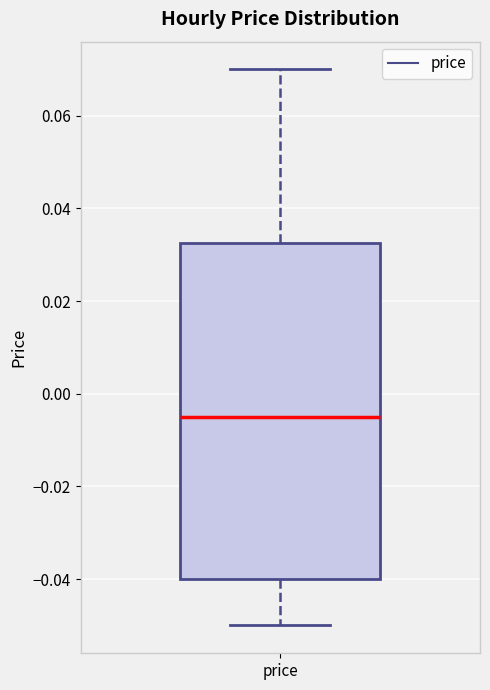

Read this box plot against the y-axis: the position of the median line, the range covered by the box, and the ends of both whiskers. The values are not printed on the chart, so give them approximately, as read against the axis.

median -0.004, box -0.040 to 0.032, whiskers -0.050 to 0.070